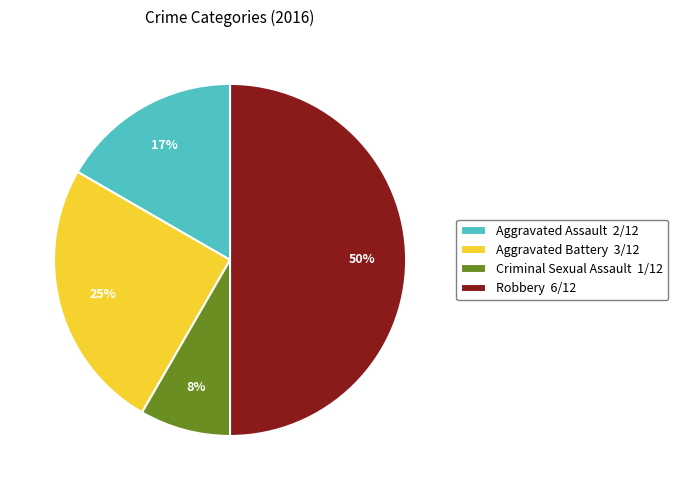

Does Criminal Sexual Assault 1/12 represent more than half of the total?

No